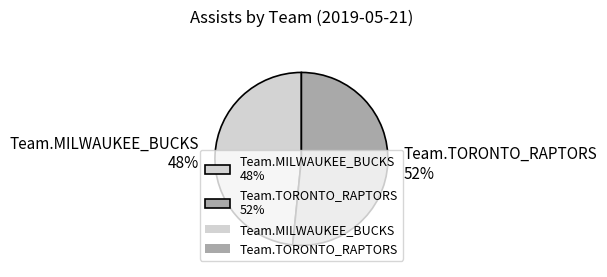

To the nearest percent, what is the average slice percentage?

50%